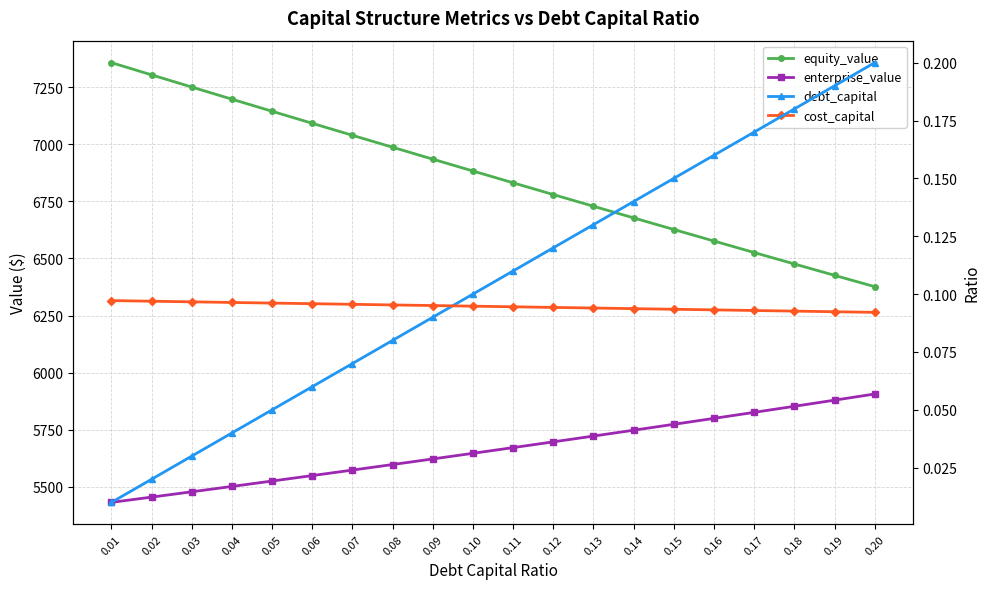

True or false: debt_capital and enterprise_value cross at least once.

False